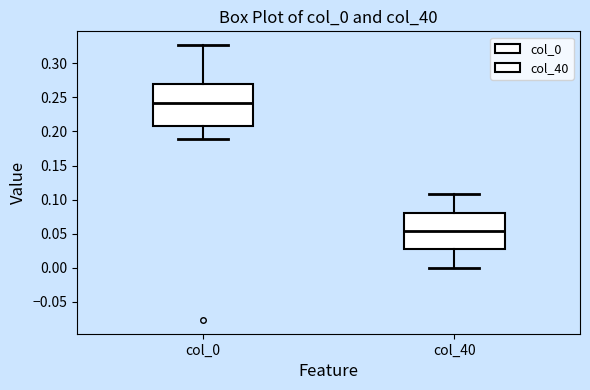

Where does the lower whisker of the box for col_40 end on the y-axis? The values are not printed on the chart, so give them approximately, as read against the axis.

0.000